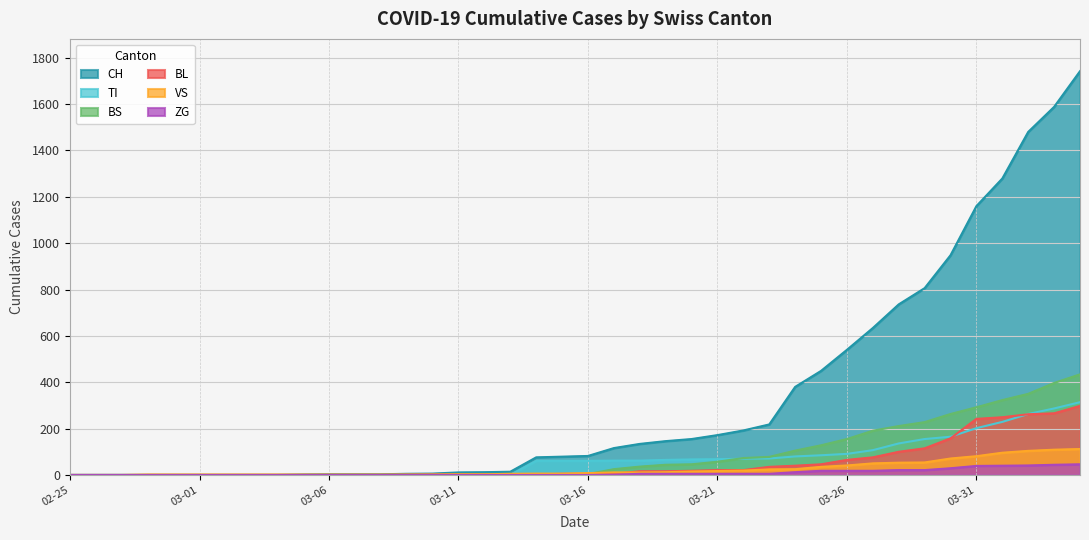

Between 2020-02-26 and 2020-03-22, which series saw the biggest shift?

CH